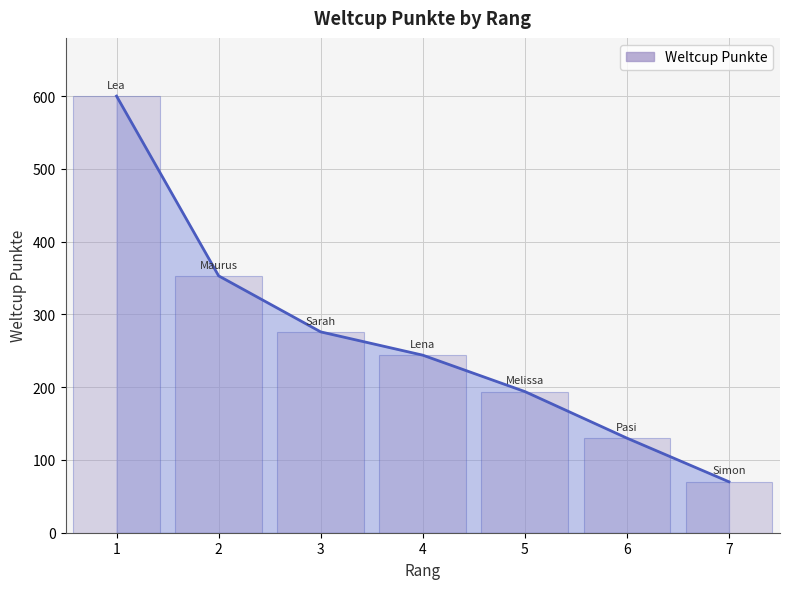

How many categories are shown in the chart?

7